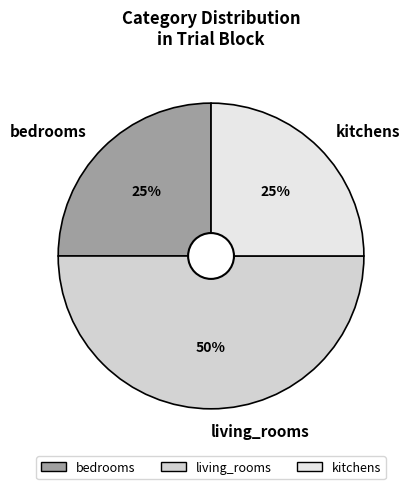

True or false: kitchens accounts for 25% of the total.

True